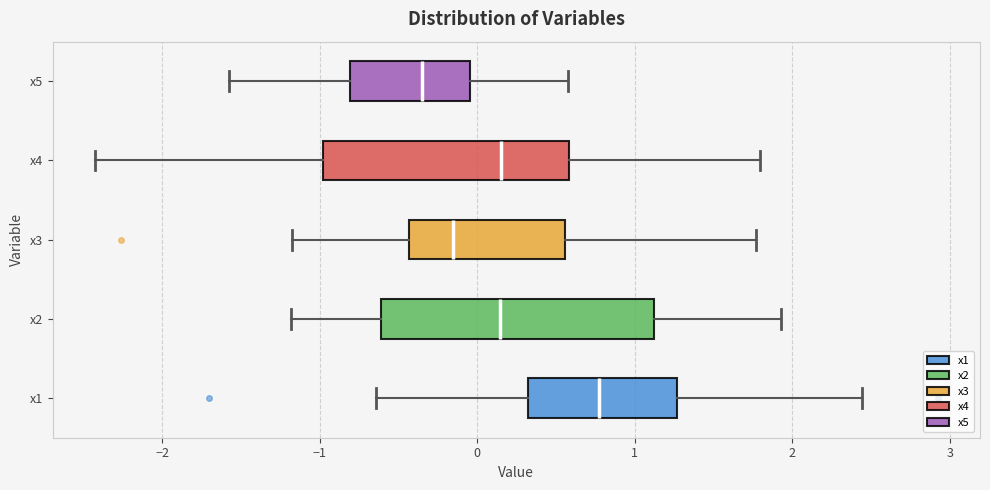

Where is the left edge of the box for x2 on the x-axis? The values are not printed on the chart, so give them approximately, as read against the axis.

-0.6